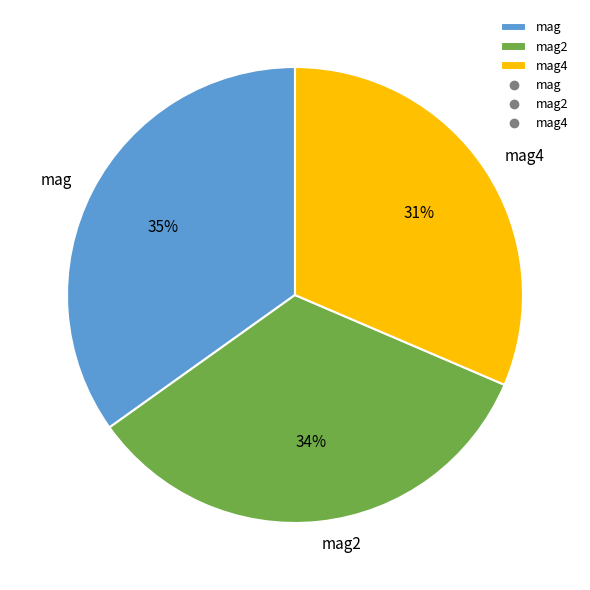

Combined, do mag4 and mag2 account for over 50%?

Yes